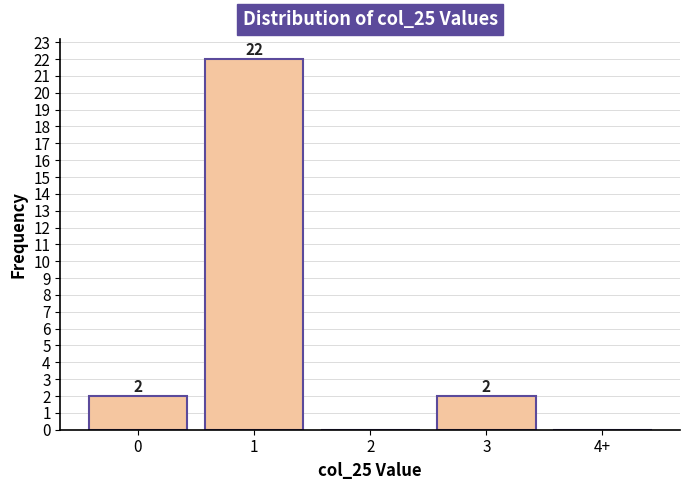

Reading right to left, extract all data points from this chart.

4+=0	3=2	2=0	1=22	0=2